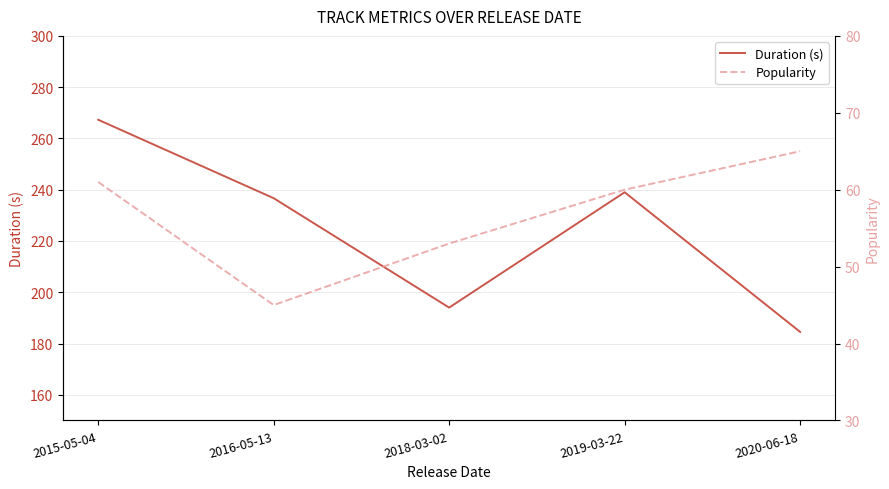

The value of Popularity at 2019-03-22 is 27.1. True or false?

False